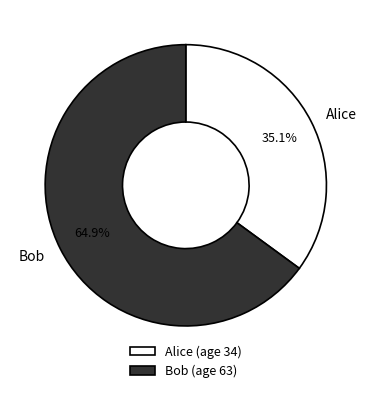

True or false: Bob accounts for 55% of the total.

False